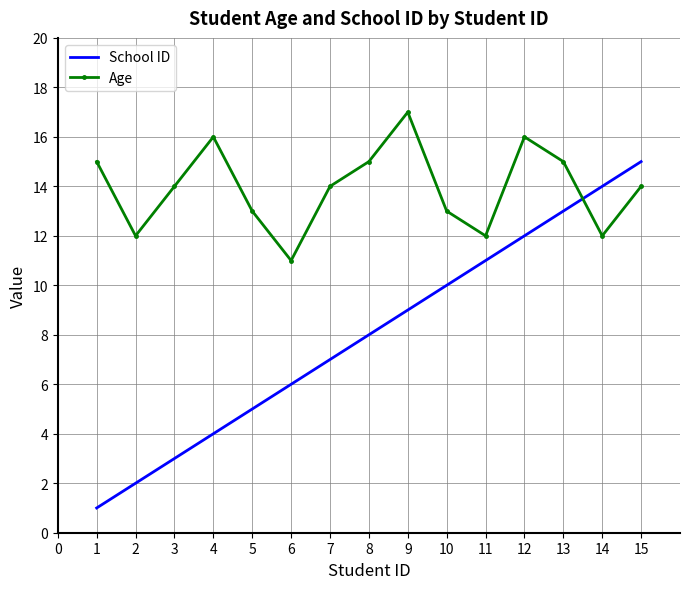

What is the difference between the maximum and minimum values in the School ID series?

14